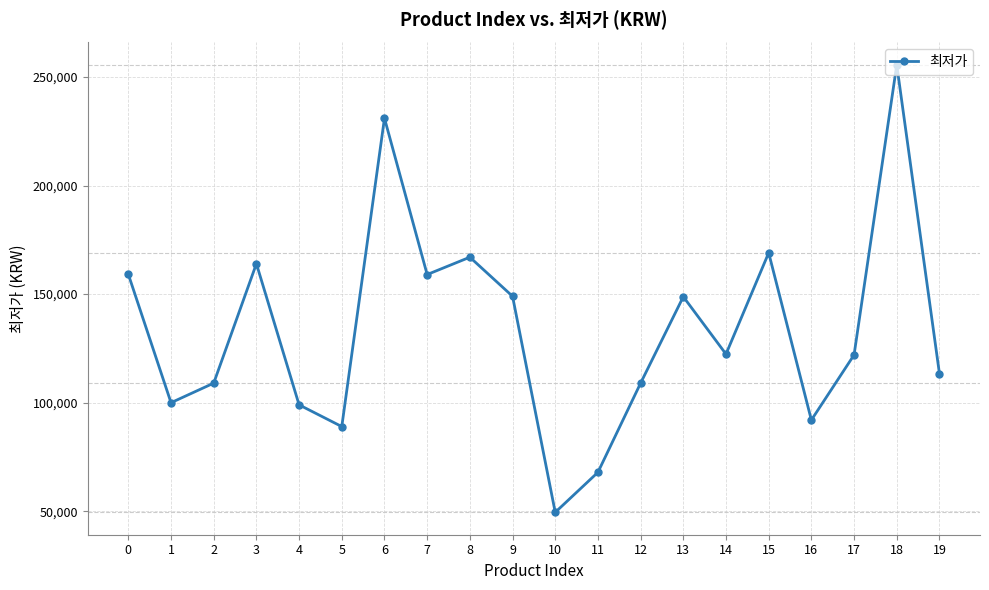

What is the sum of the values at 1 and 2?

208990